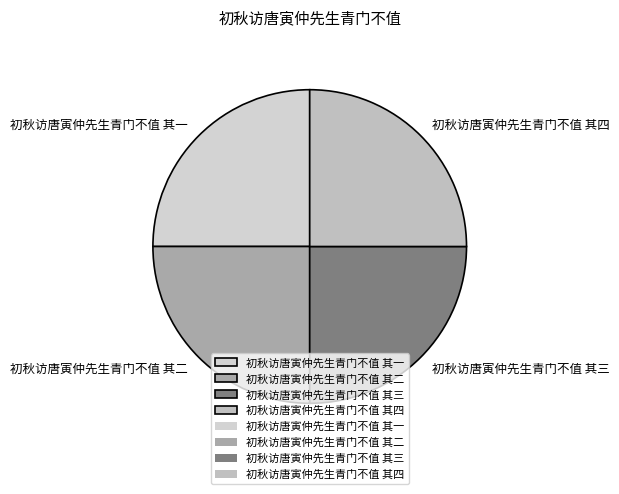

Is there a majority slice in this chart?

No